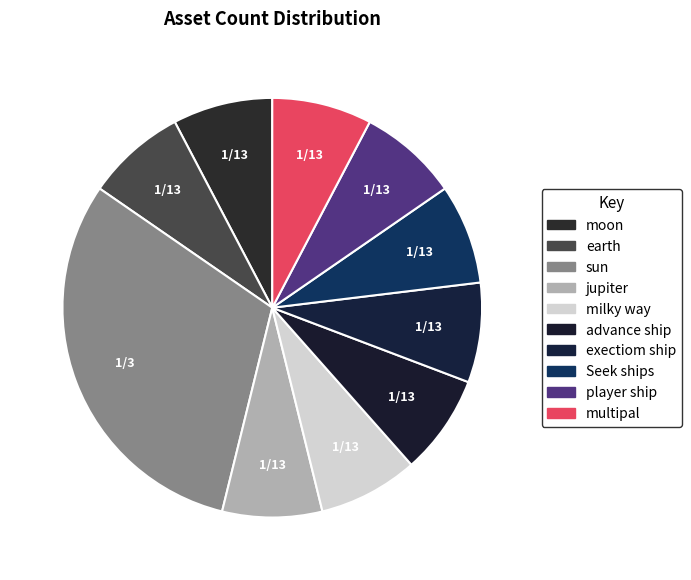

Is it true that advance ship is 8% of the pie?

True